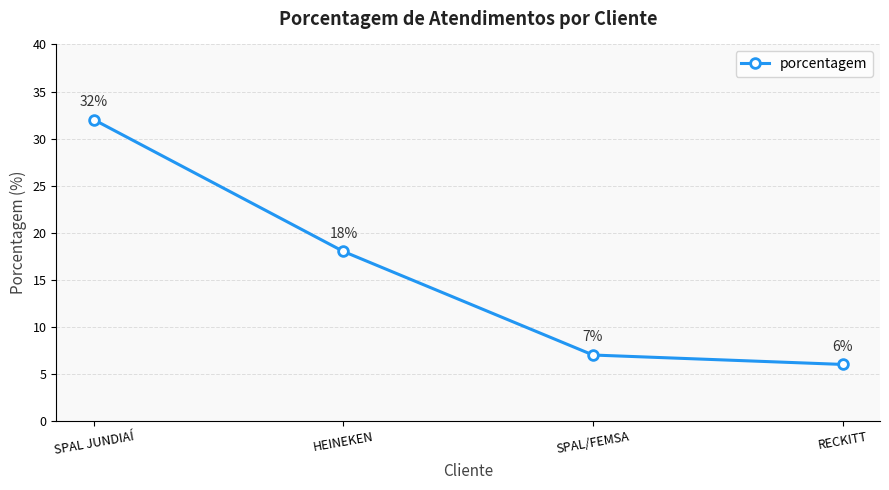

What is the label of the 2nd point from the left?

HEINEKEN